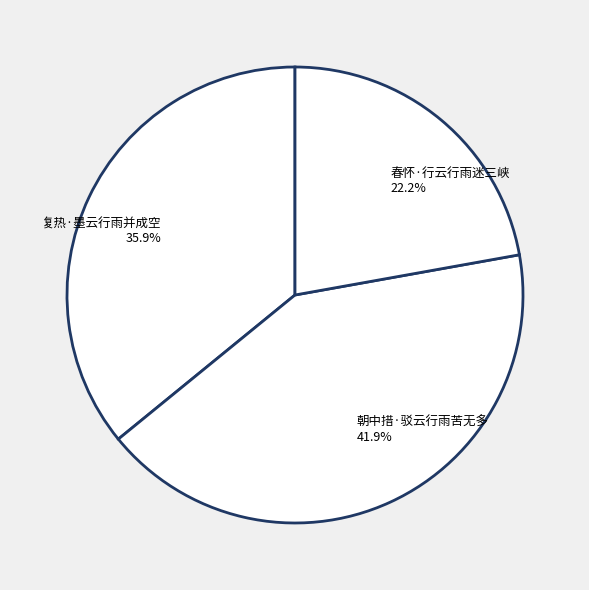

Is it true that 复热·墨云行雨并成空 is 36% of the pie?

True